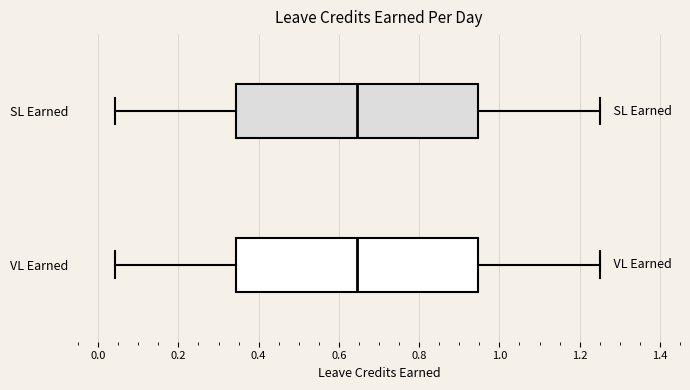

Reading bottom to top, transcribe this box plot: for each box, give where its median line is, the range the box spans, and where its two whiskers end, as read against the x-axis. The values are not printed on the chart, so give them approximately, as read against the axis.

VL Earned: median 0.64, box 0.34 to 0.94, whiskers 0.04 to 1.26
SL Earned: median 0.64, box 0.34 to 0.94, whiskers 0.04 to 1.26